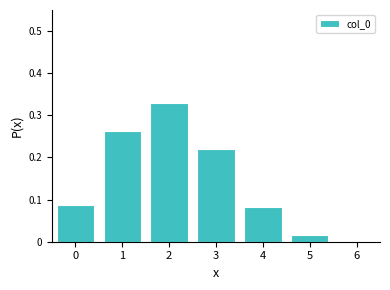

The chart shows a value of 0.0 at 4. True or false?

False